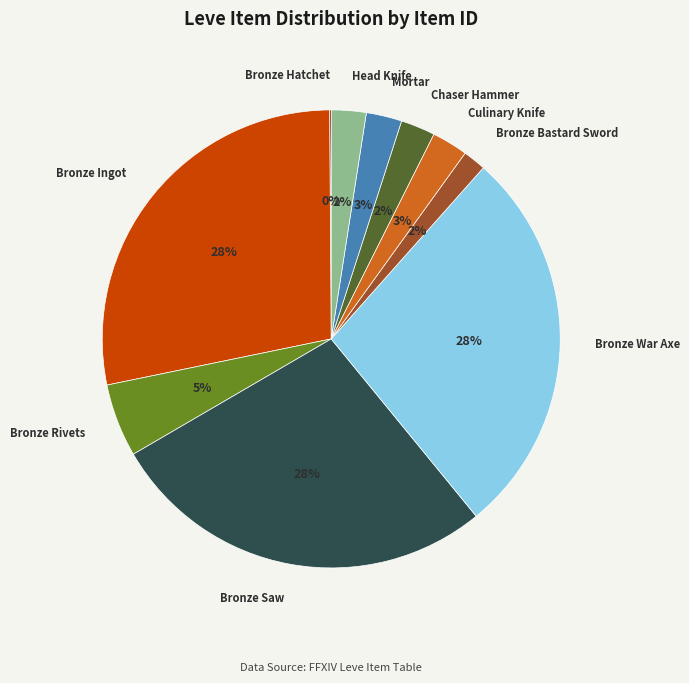

Does Bronze Rivets represent more than half of the total?

No